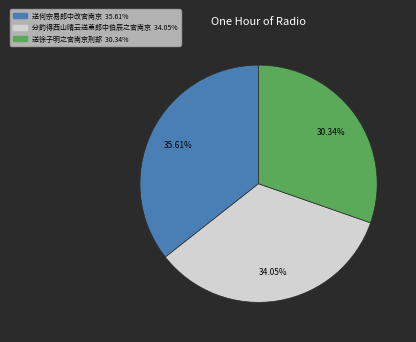

Between 送何宗易郎中改官南京 and 分韵得西山晴云送萧郎中伯辰之官南京, which is larger?

送何宗易郎中改官南京